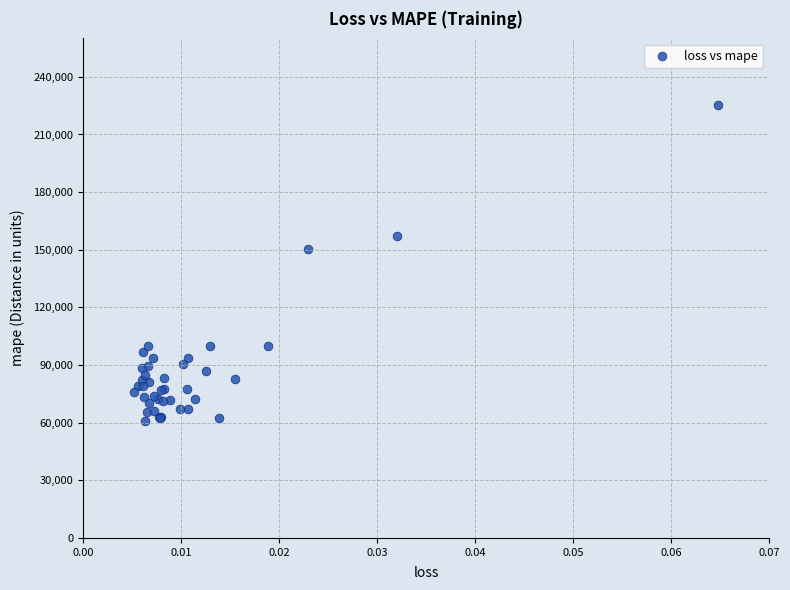

What Y value in the scatter plot is closest to 143142?

150340.4